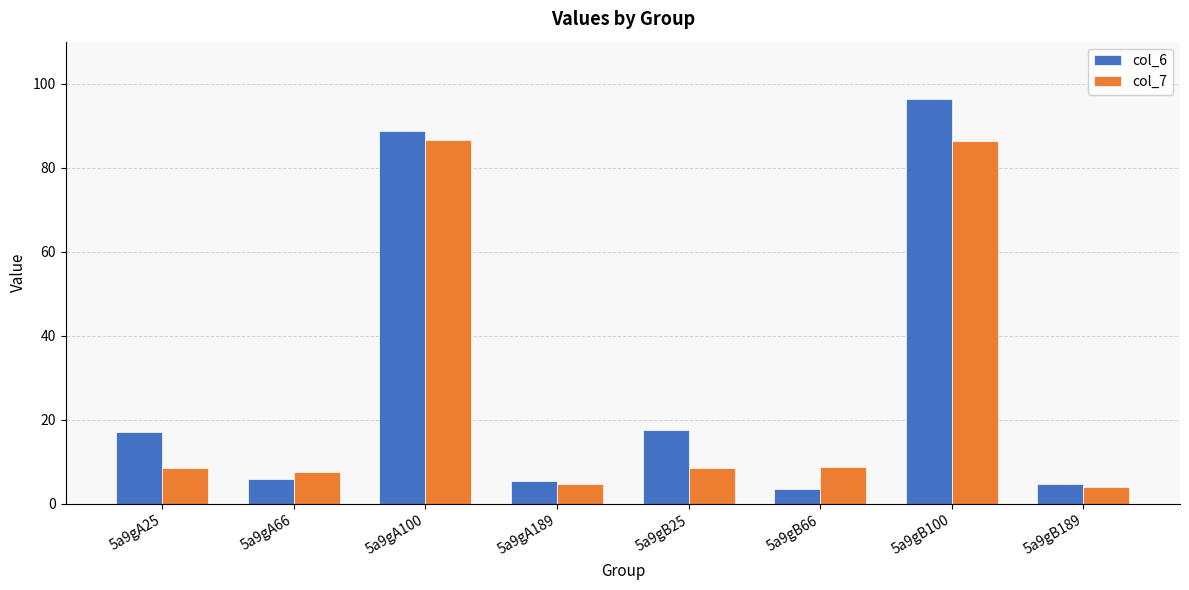

Where does the col_6 series first go above 16?

5a9gA25